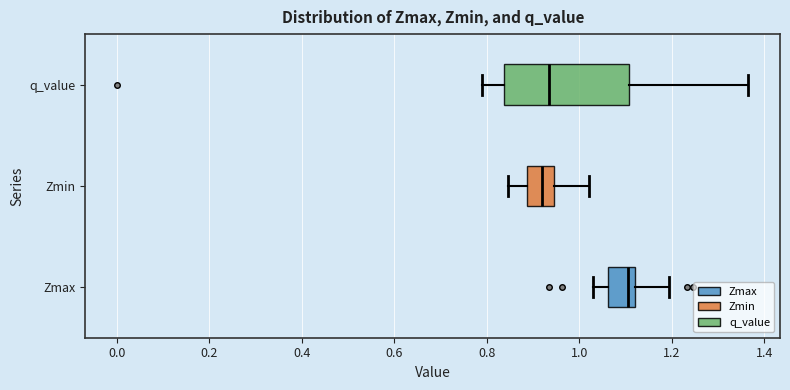

Where does the right whisker of the box for q_value end on the x-axis? The values are not printed on the chart, so give them approximately, as read against the axis.

1.36